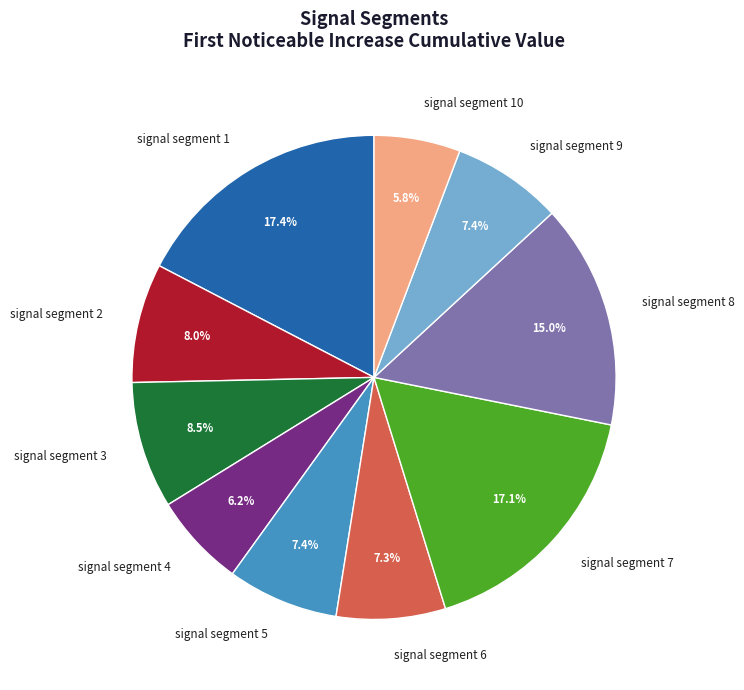

Do signal segment 1 and signal segment 8 together represent more than half of the pie?

No